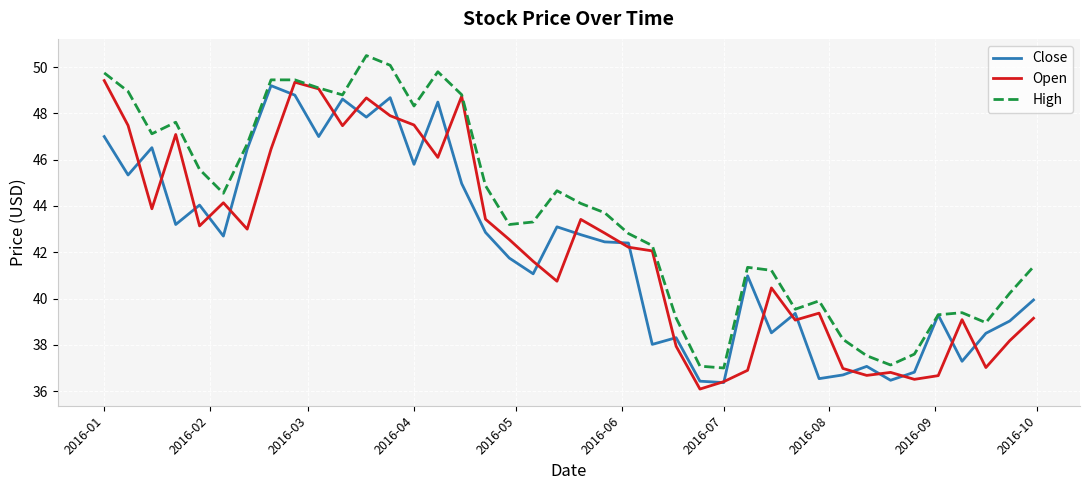

What is the maximum value for Close?

49.2